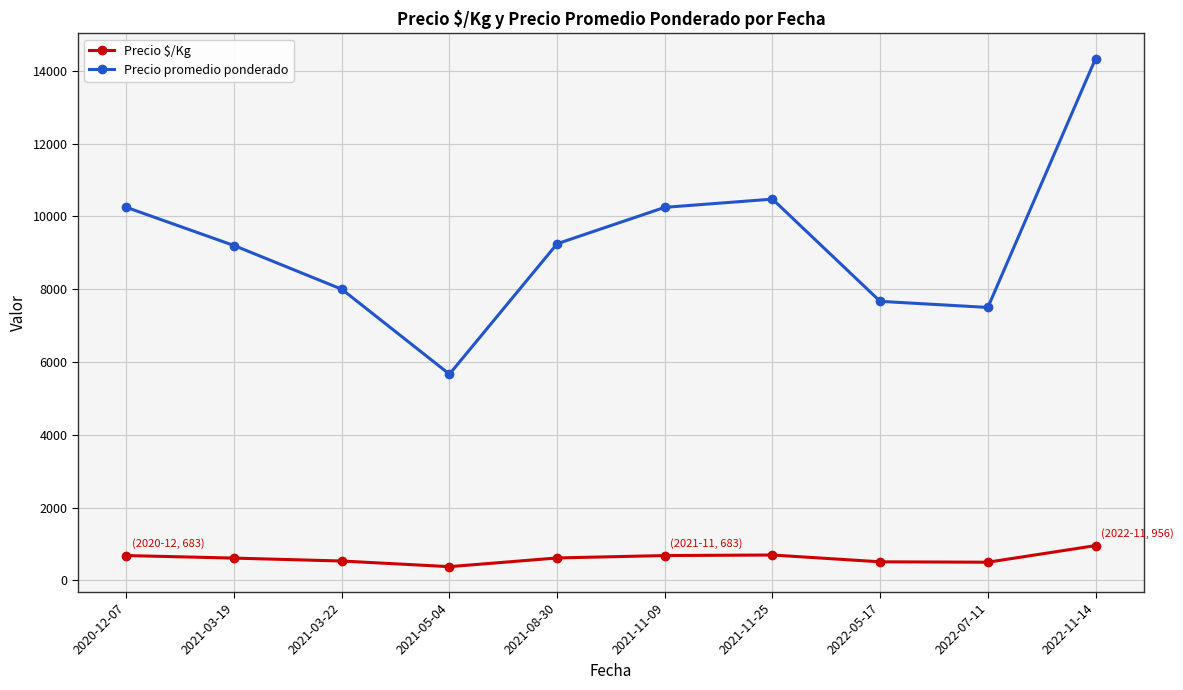

At which category is the sum across all series the highest?

2022-11-14